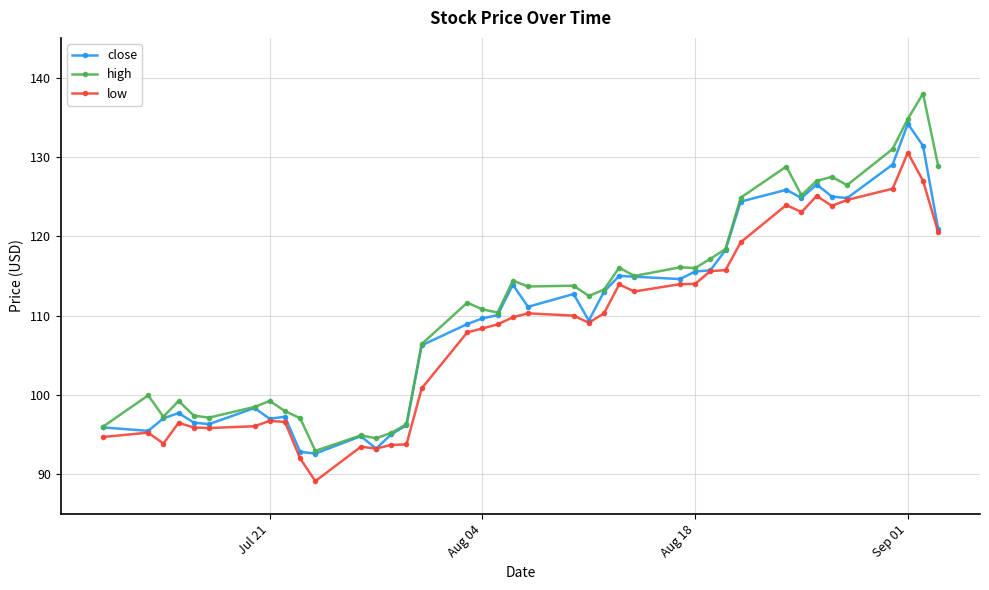

True or false: low has more than 2 interior local peaks.

True